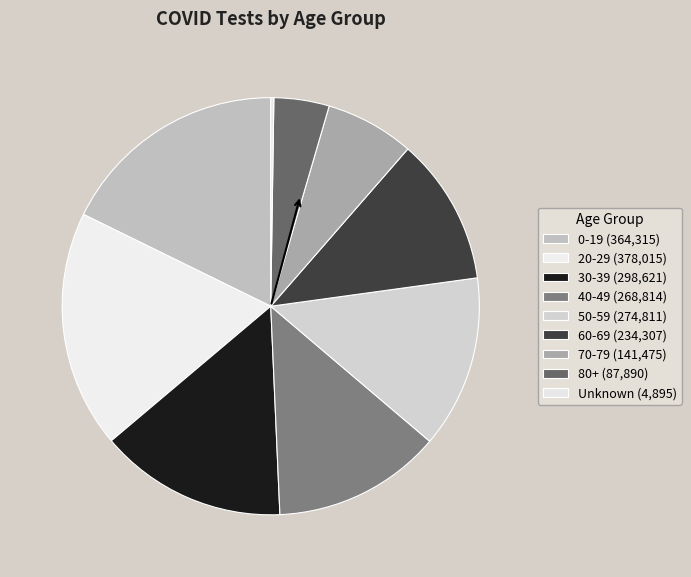

To the nearest percent, what is the difference between the 40-49 and 80+ slice percentages?

9%